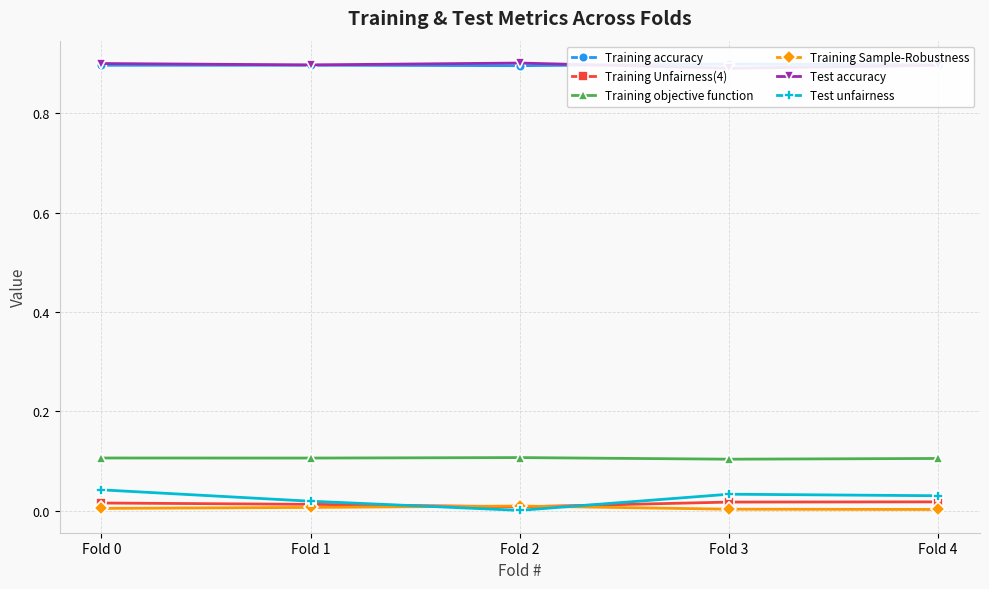

True or false: Training accuracy and Training Sample-Robustness intersect in this chart.

False